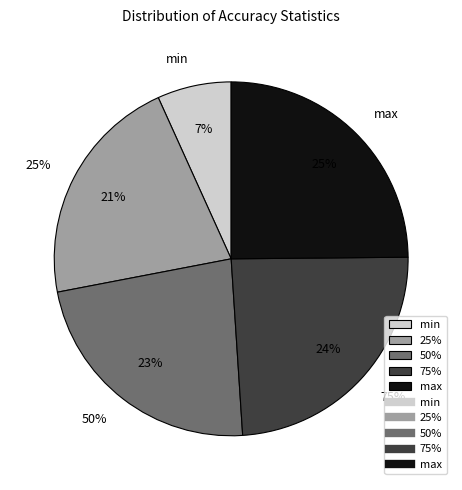

Which slice is the smallest?

min